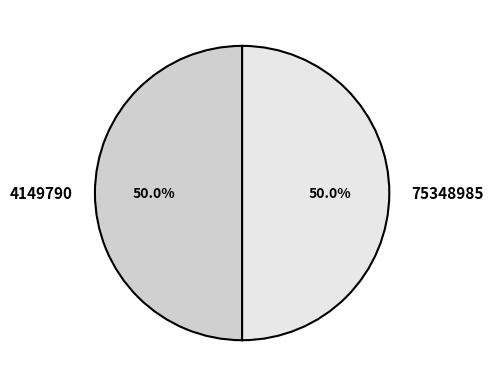

Do 4149790 and 75348985 together represent more than half of the pie?

Yes